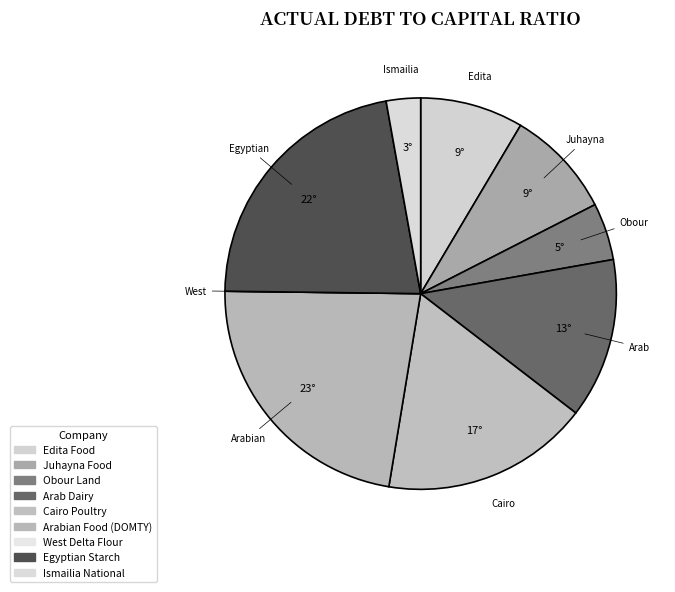

Does any single category account for the majority?

No